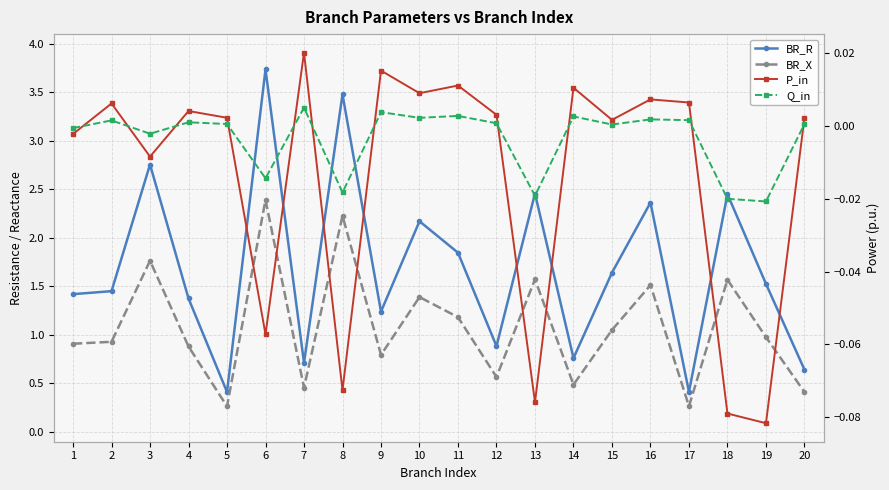

What is the spread (max minus min) of values at 7?

0.7